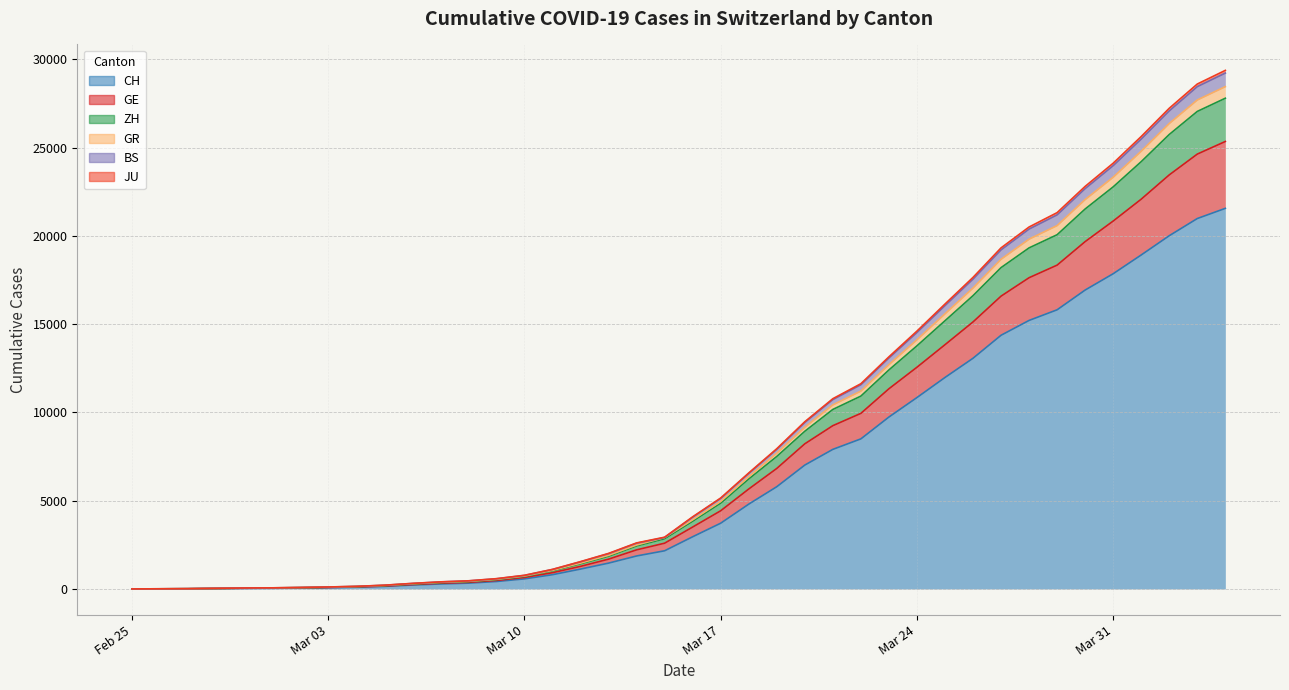

What is the maximum value for CH?

21554